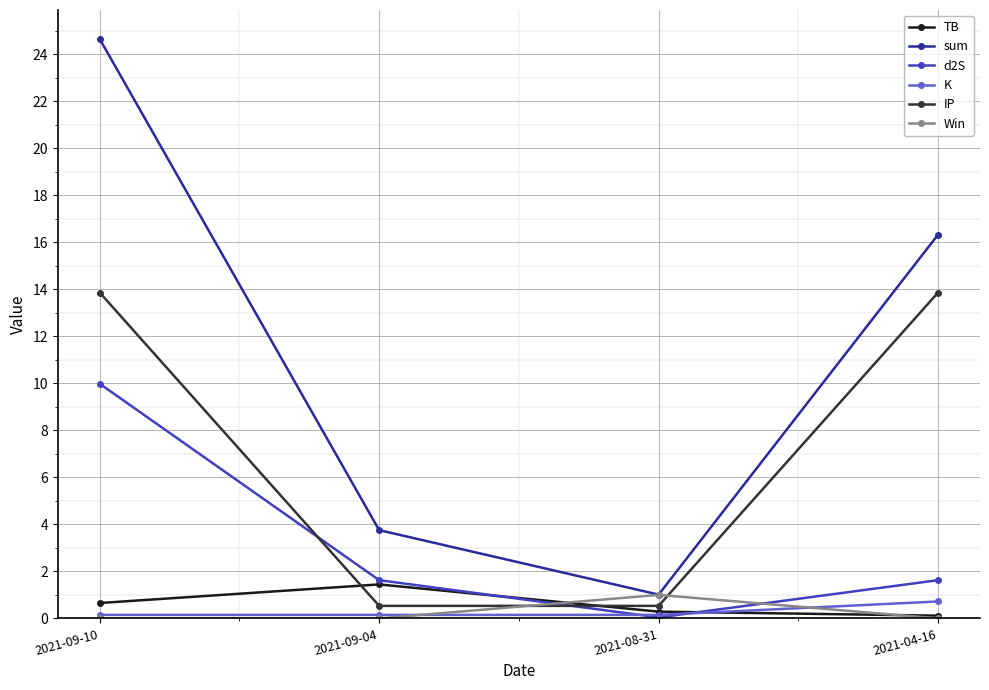

The value of TB at 2021-08-31 is 0.3. True or false?

True